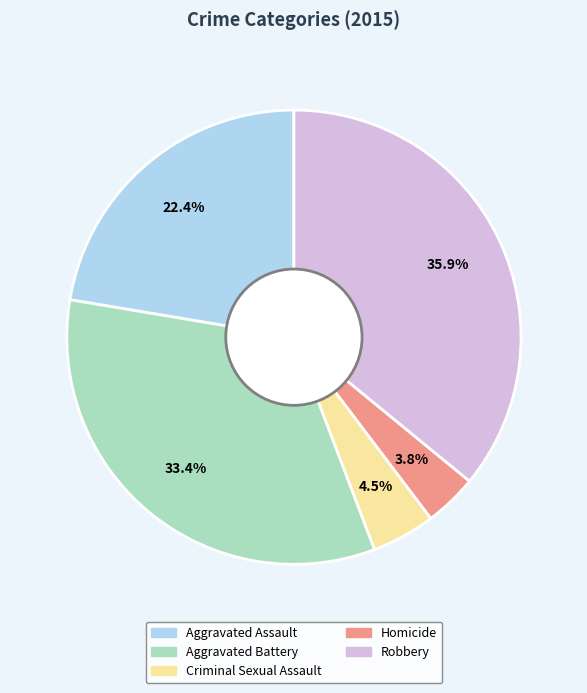

The Aggravated Battery slice represents 28% of the pie. True or false?

False